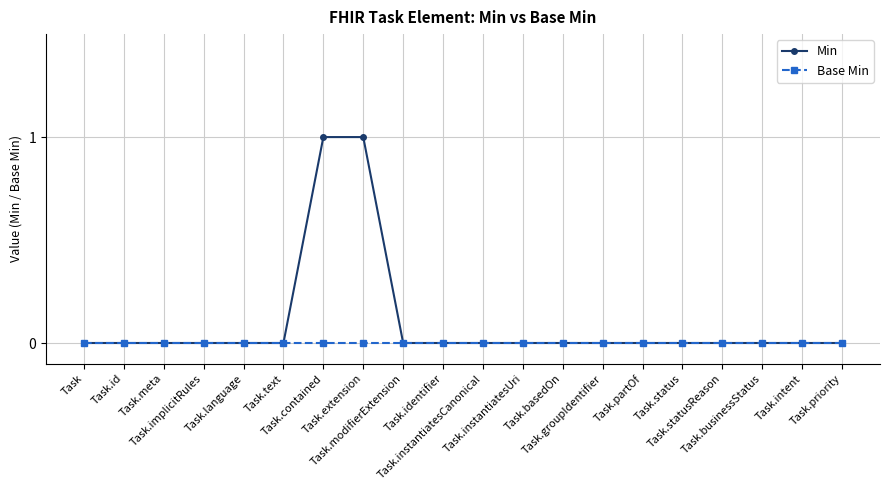

Which series has the largest range (max minus min)?

Min